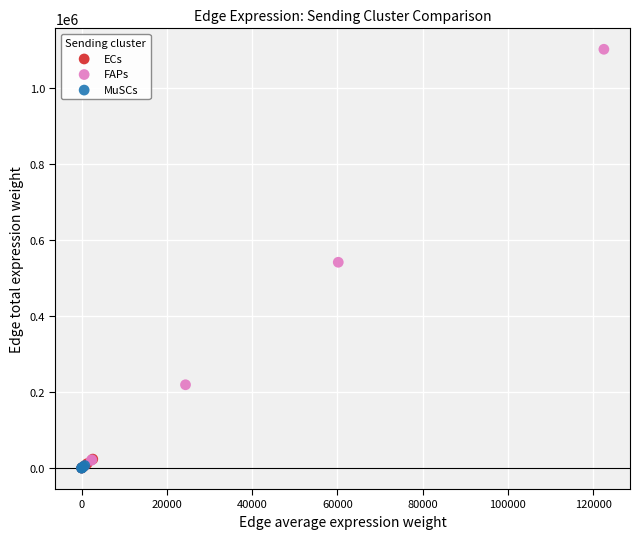

Which series has the largest Y range (max minus min)?

FAPs